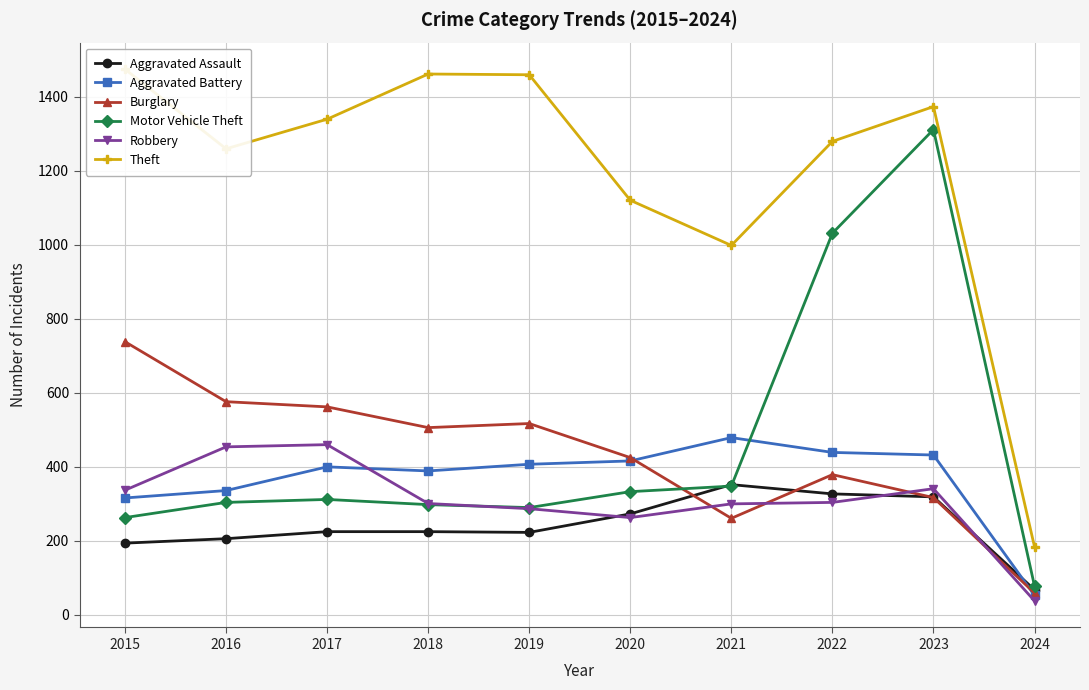

True or false: Robbery has a value of 337 at 2015.

True